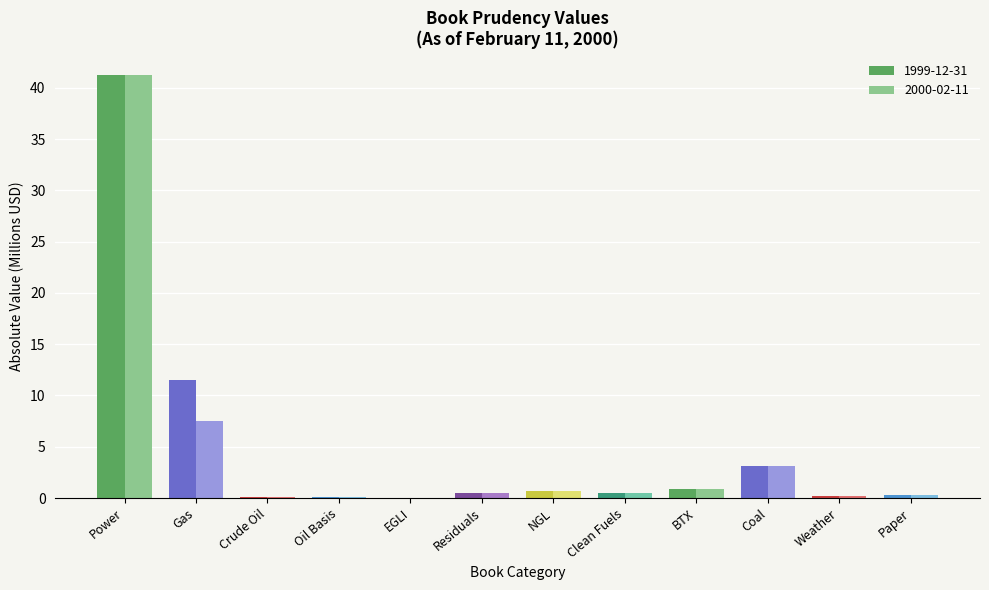

At which category is the sum across all series the highest?

Power